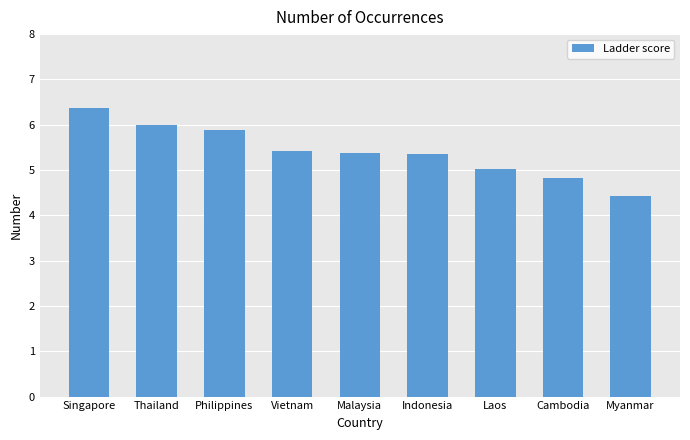

How many distinct data groups are displayed?

1